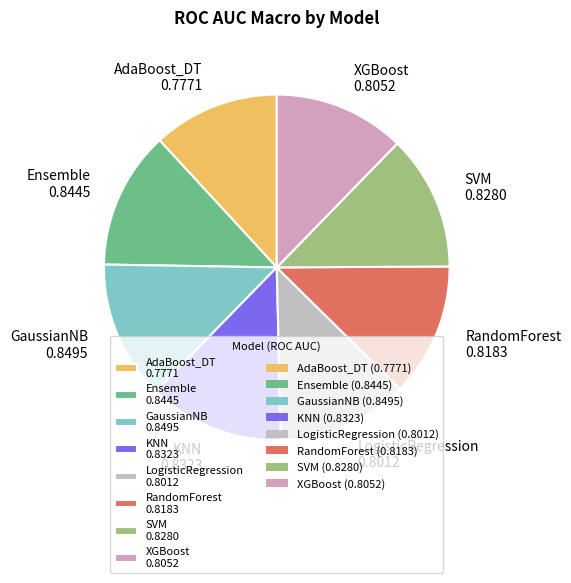

Is it true that SVM 0.8280 is 4% of the pie?

False